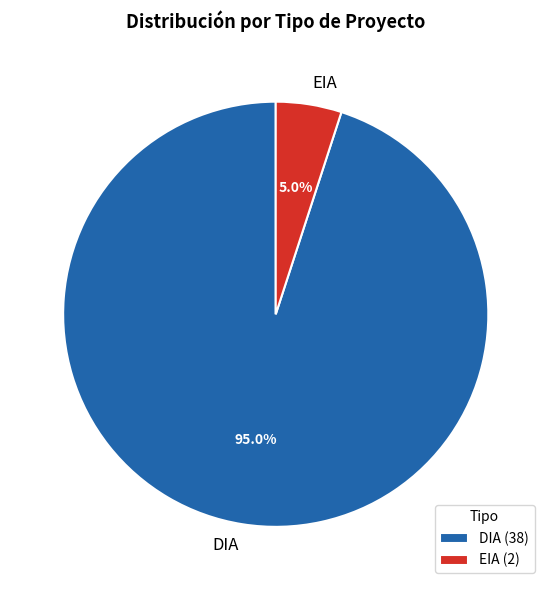

To the nearest percent, what percentage of the pie is EIA?

5%